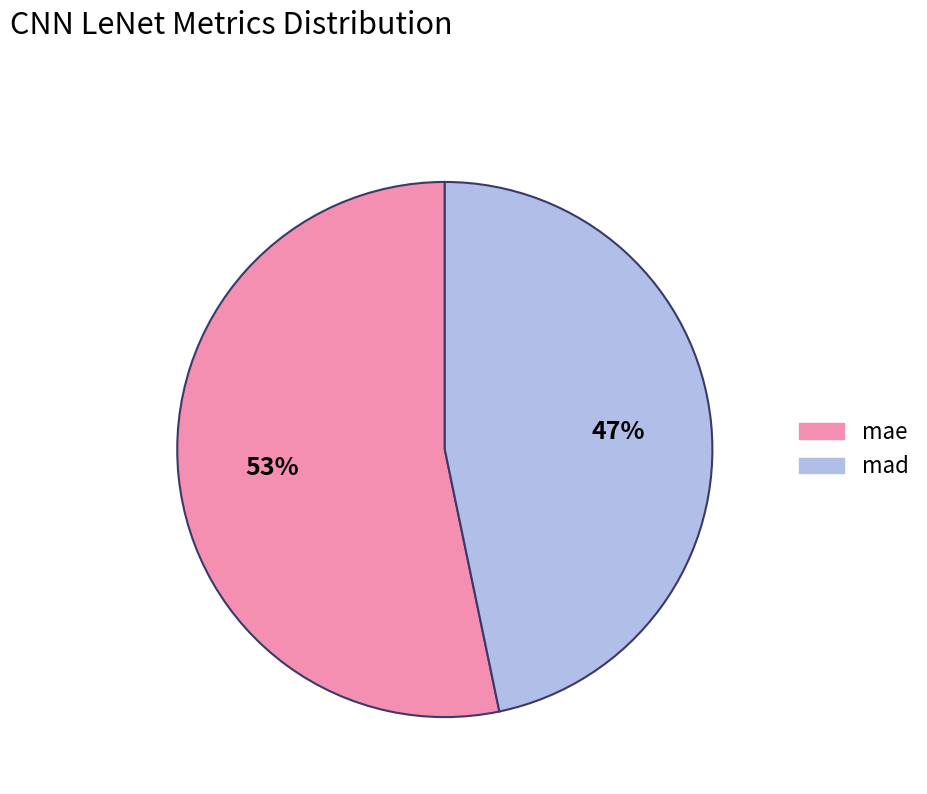

To the nearest percent, what percentage of the pie is mae?

53%